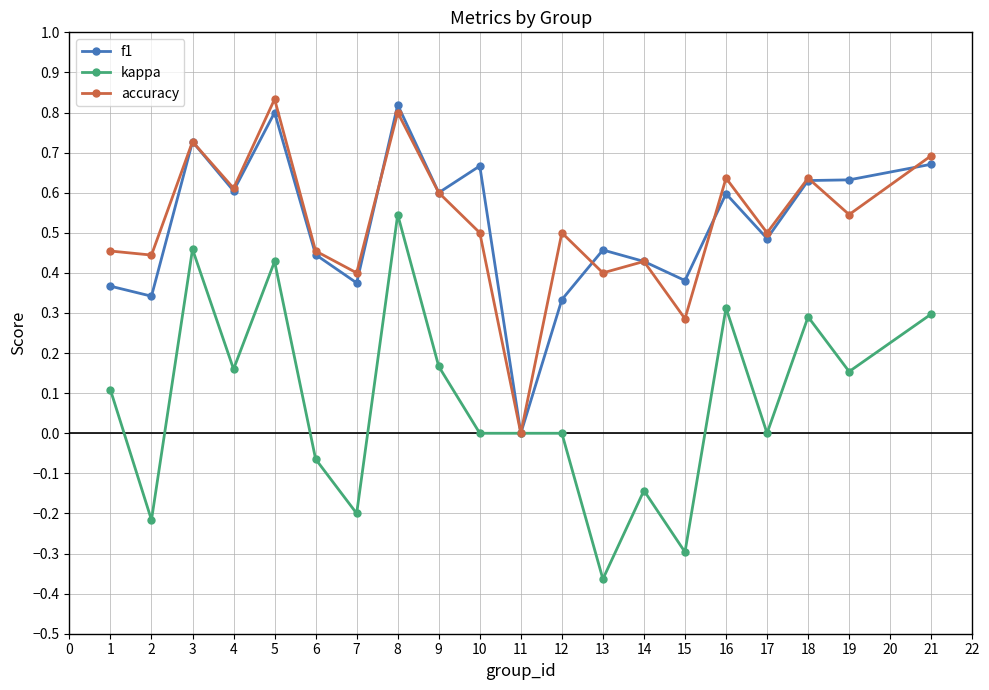

Rank the series by their maximum value, from lowest to highest.

kappa, f1, accuracy